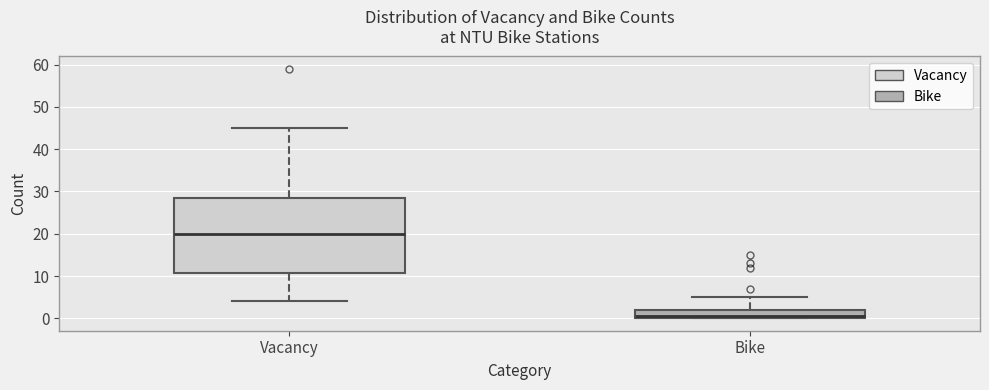

Which box's median line is the lowest?

Bike